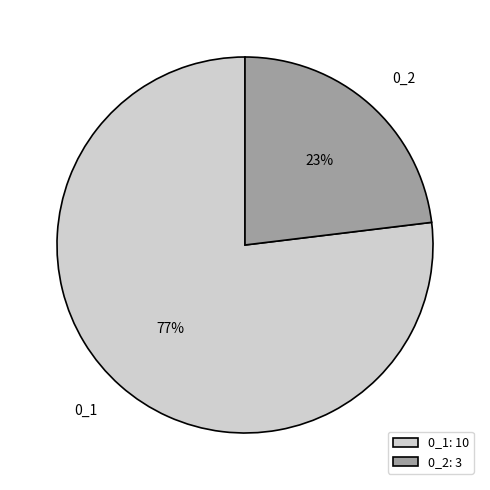

The 0_2 slice represents 23% of the pie. True or false?

True